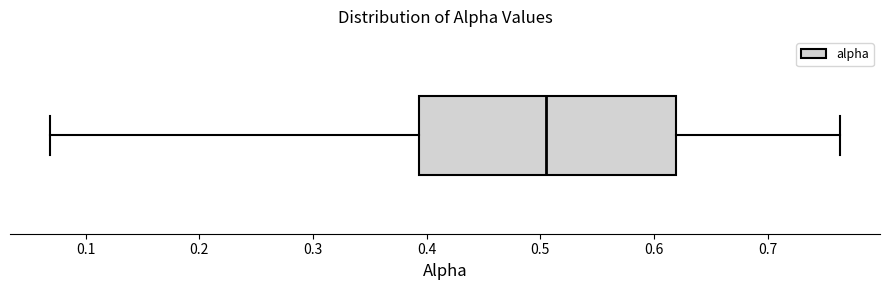

Transcribe this box plot: give where the median line is, the range the box spans, and where the two whiskers end, as read against the x-axis. The values are not printed on the chart, so give them approximately, as read against the axis.

median 0.51, box 0.39 to 0.62, whiskers 0.07 to 0.76